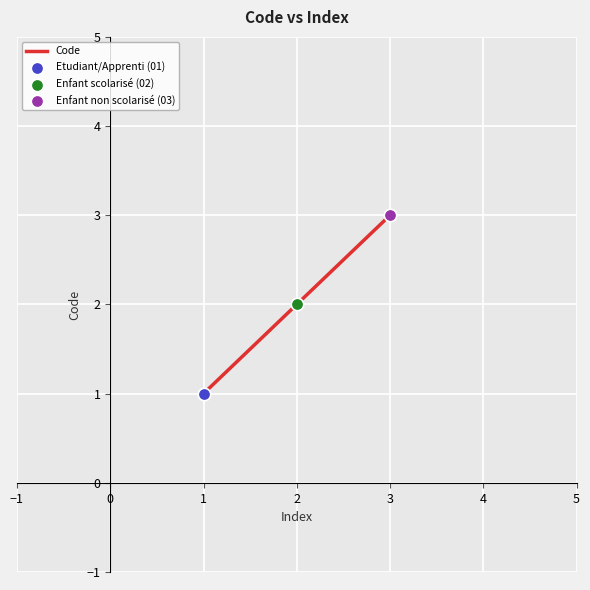

Approximately how many times larger is the value at 2 compared to 3?

0.7